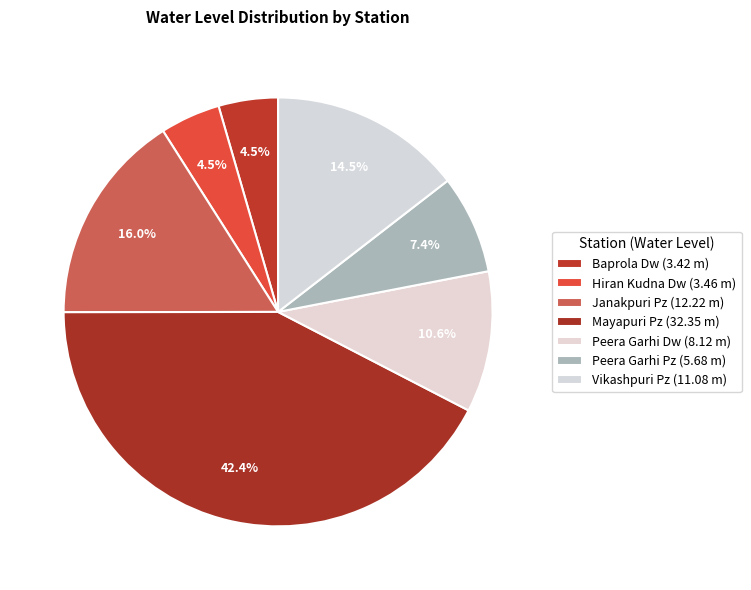

The Mayapuri Pz slice represents 42% of the pie. True or false?

True